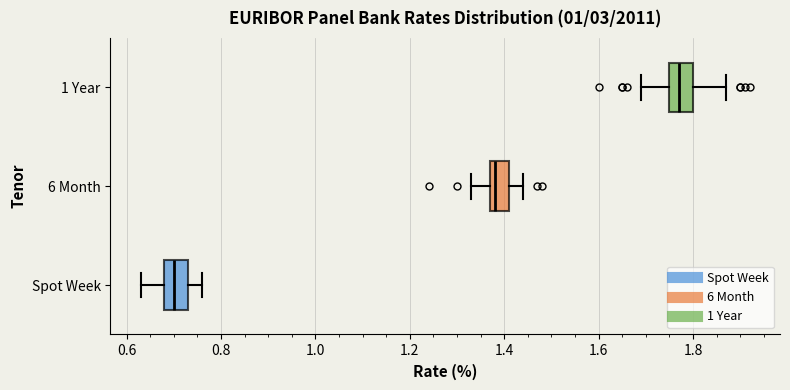

Where is the left edge of the box for 6 Month on the x-axis? The values are not printed on the chart, so give them approximately, as read against the axis.

1.38